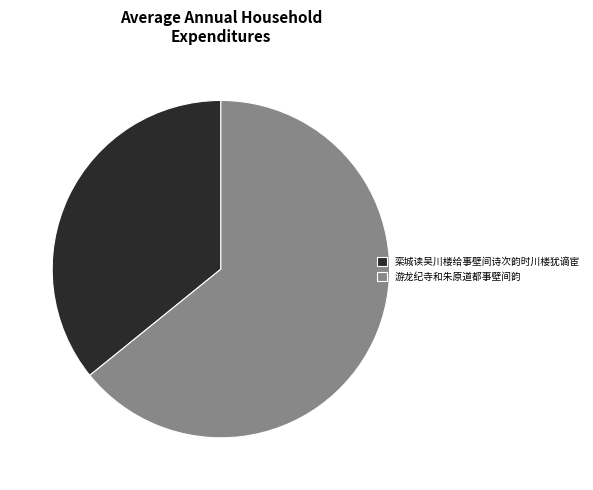

Which has a higher value, 游龙纪寺和朱原道都事壁间韵 or 栾城读吴川楼给事壁间诗次韵时川楼犹谪宦?

游龙纪寺和朱原道都事壁间韵